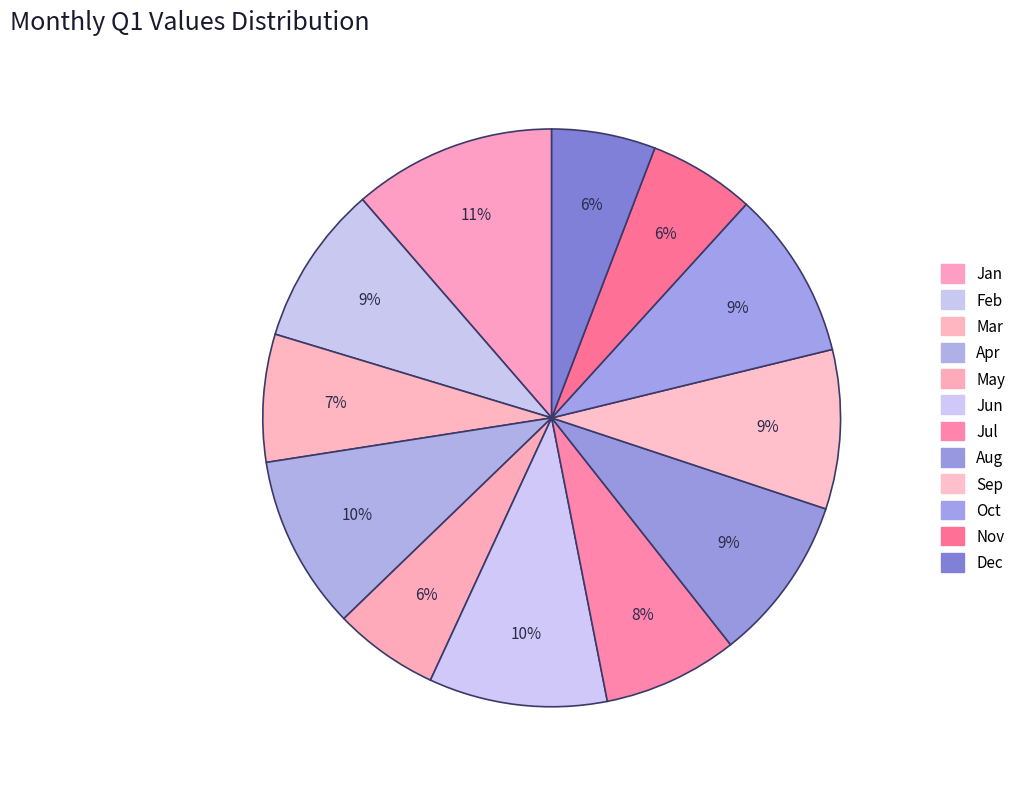

To the nearest percent, what is the average slice percentage?

8%